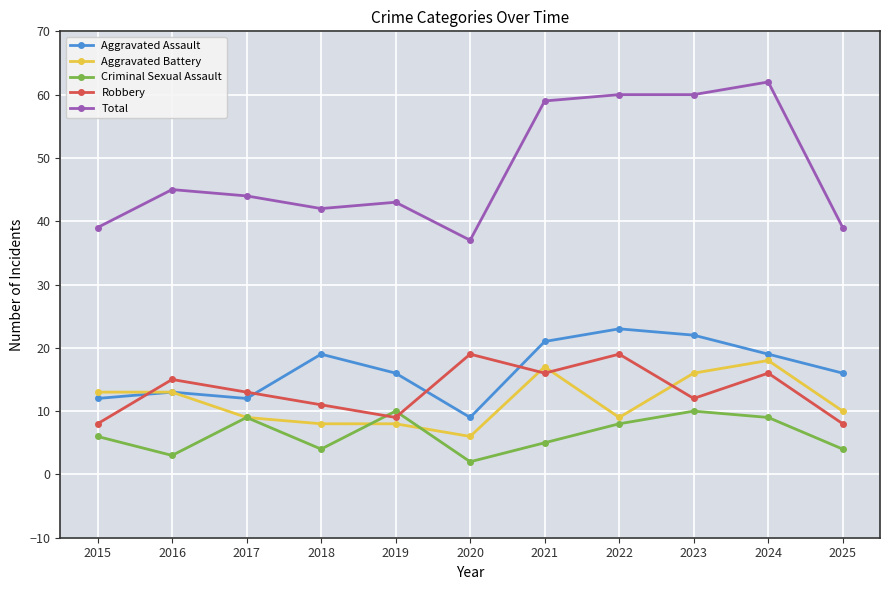

Reading left to right, list all the values displayed in this chart.

Aggravated Assault: 12	13	12	19	16	9	21	23	22	19	16
Aggravated Battery: 13	13	9	8	8	6	17	9	16	18	10
Criminal Sexual Assault: 6	3	9	4	10	2	5	8	10	9	4
Robbery: 8	15	13	11	9	19	16	19	12	16	8
Total: 39	45	44	42	43	37	59	60	60	62	39